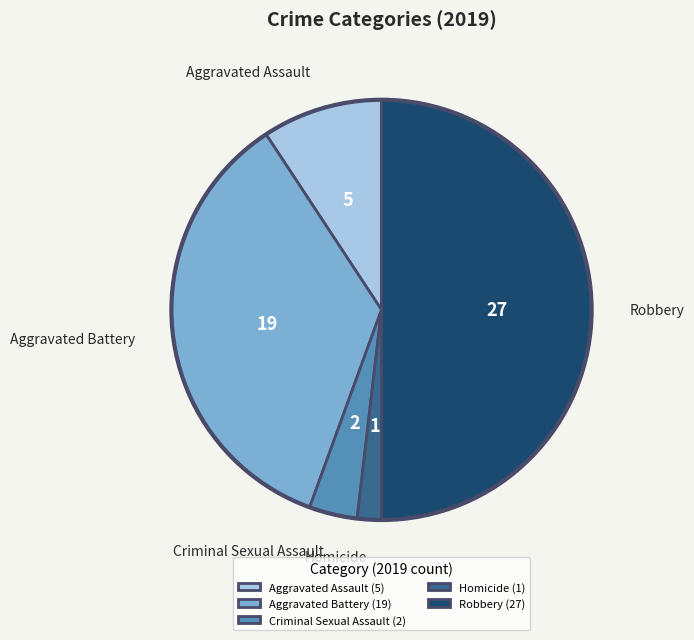

How many segments does this pie chart have?

5